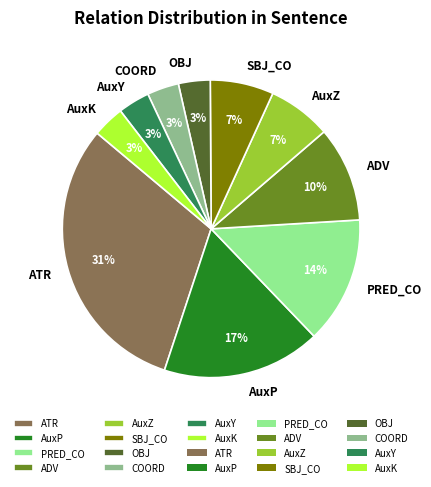

What percentage is the PRED_CO slice, to the nearest percent?

14%